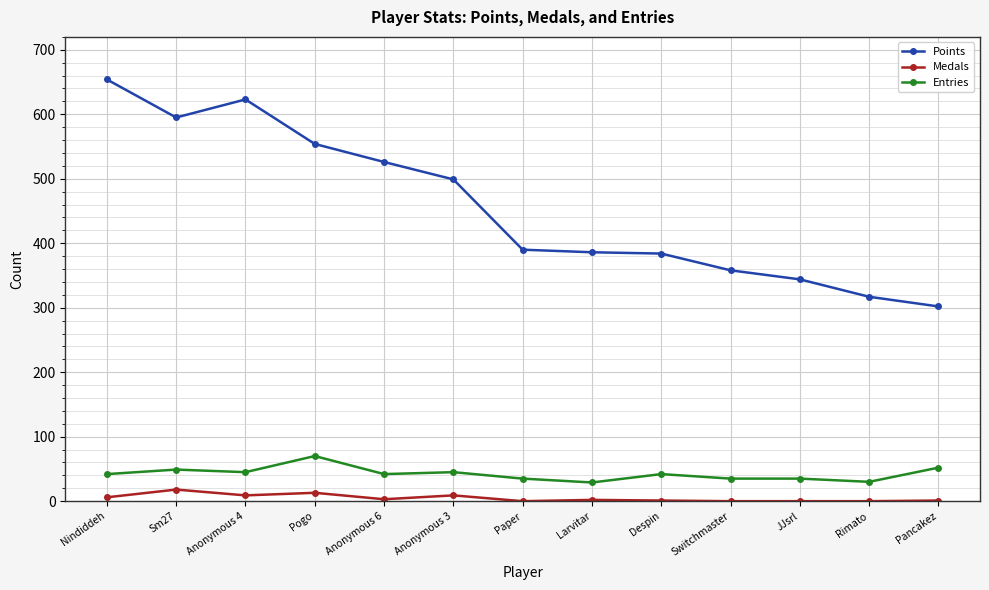

What is the maximum value for Entries?

70